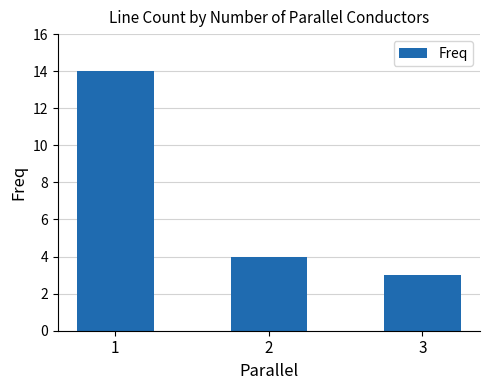

At which category does the chart reach its peak across all series?

1